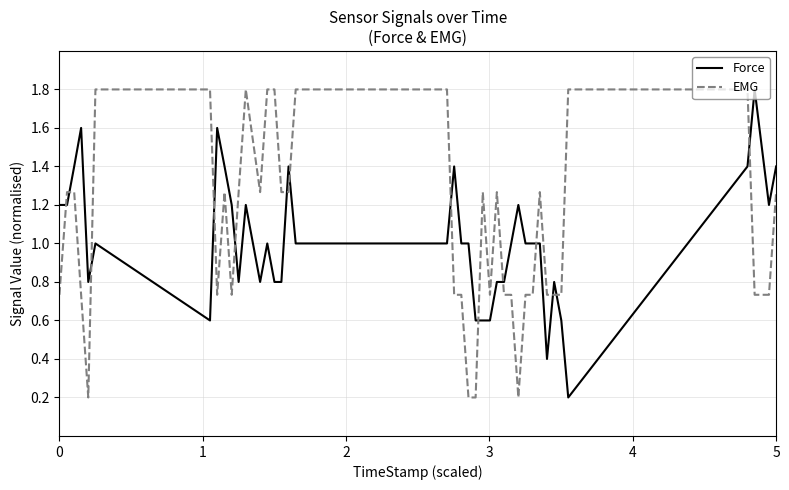

What is the difference between the maximum and minimum values in the Force series?

1.6